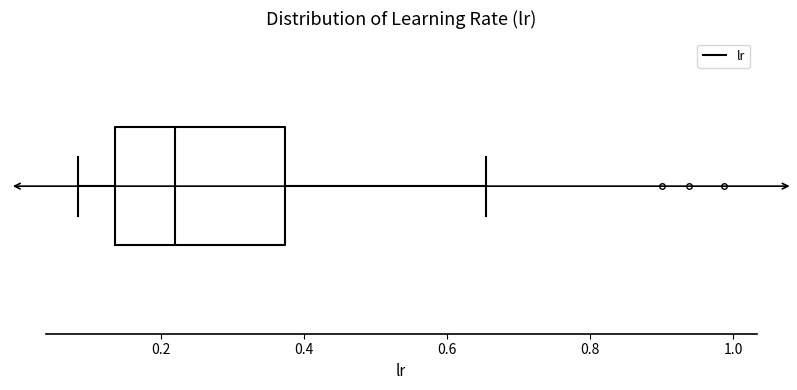

Read this box plot against the x-axis: the position of the median line, the range covered by the box, and the ends of both whiskers. The values are not printed on the chart, so give them approximately, as read against the axis.

median 0.22, box 0.14 to 0.38, whiskers 0.08 to 0.66